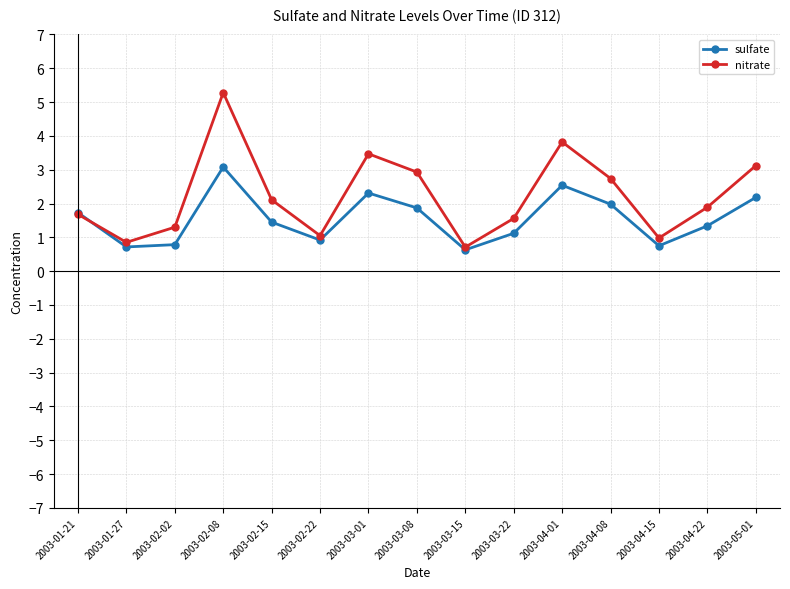

Where is the first local maximum for nitrate?

2003-02-08